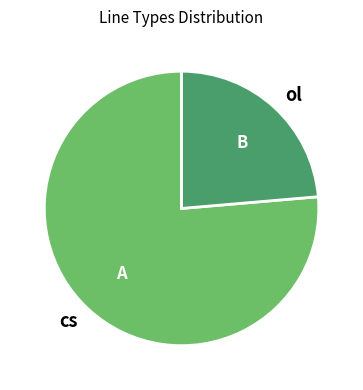

What is the ratio of the value at cs to the value at ol?

3.2